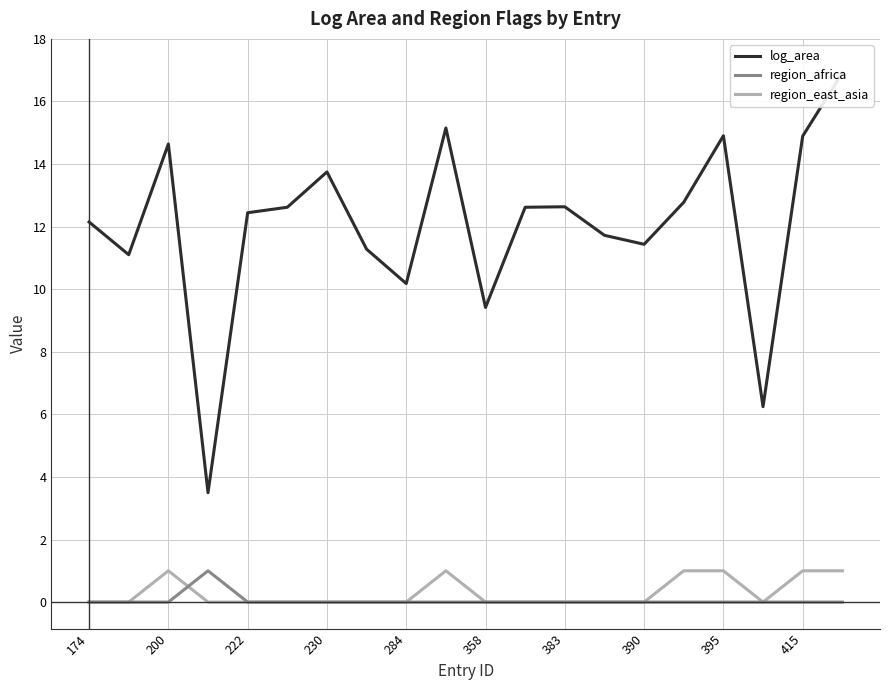

True or false: region_africa has a value of 0 at 383.

True